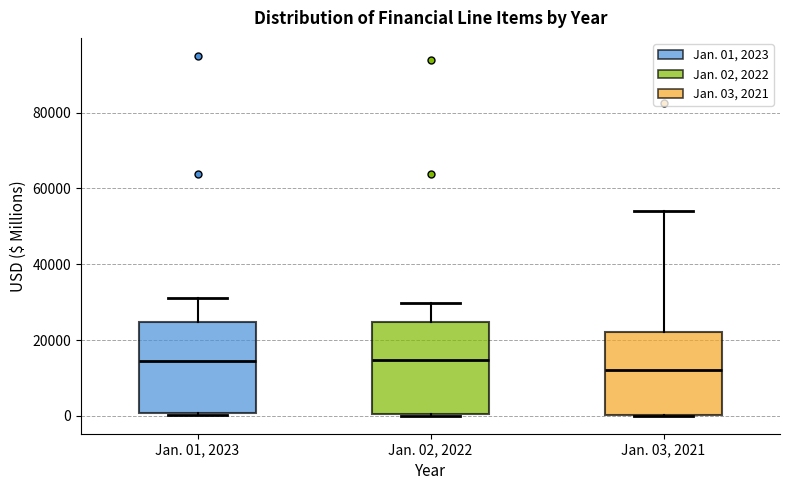

Which box's median line is the lowest?

Jan. 03, 2021